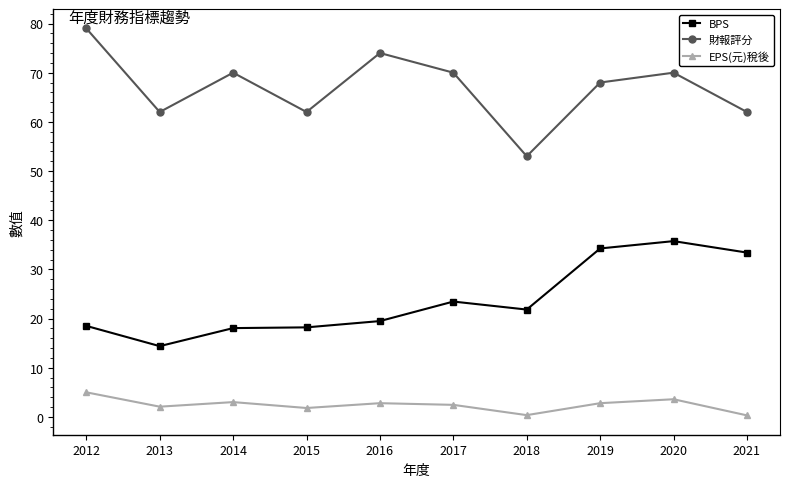

The value of 財報評分 at 2012 is 79.0. True or false?

True